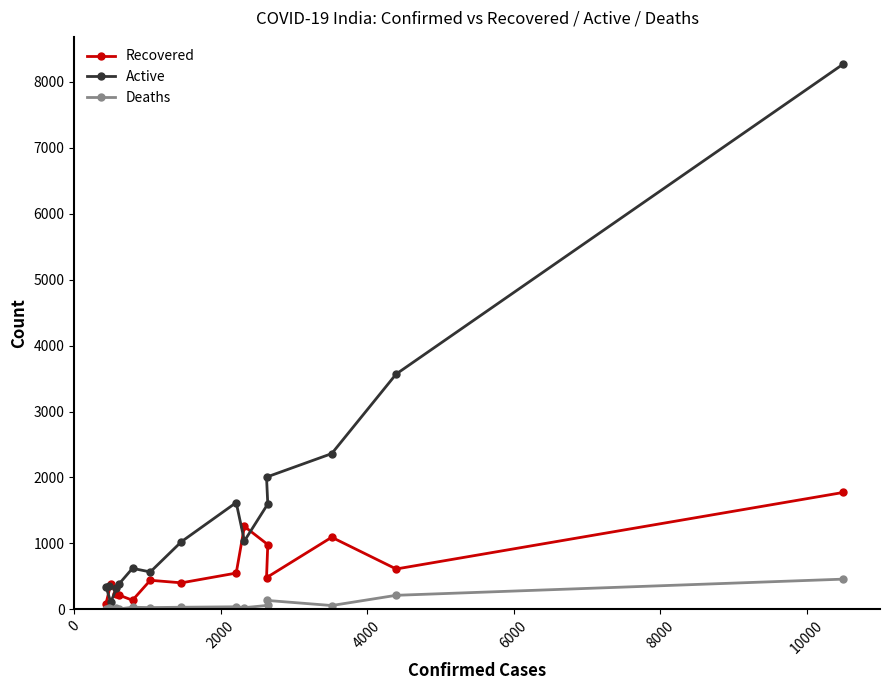

What are all the series names shown in the legend?

Recovered, Active, Deaths